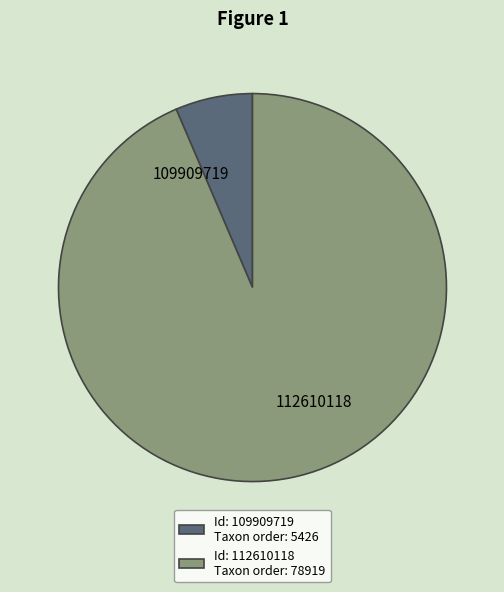

Count the number of slices in the pie.

2